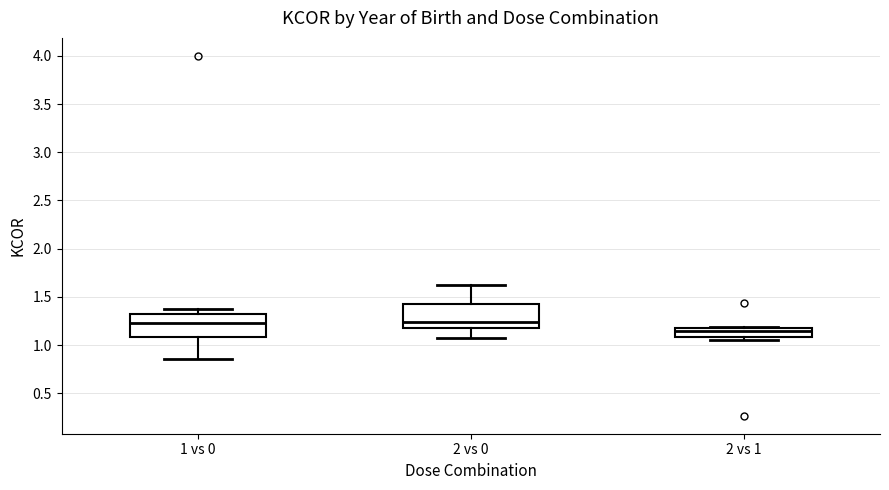

Reading left to right, transcribe this box plot: for each box, give where its median line is, the range the box spans, and where its two whiskers end, as read against the y-axis. The values are not printed on the chart, so give them approximately, as read against the axis.

1 vs 0: median 1.25, box 1.10 to 1.30, whiskers 0.85 to 1.35
2 vs 0: median 1.25, box 1.20 to 1.40, whiskers 1.05 to 1.60
2 vs 1: median 1.15 (just below the box's upper edge), box 1.10 to 1.15, whiskers 1.05 to 1.20